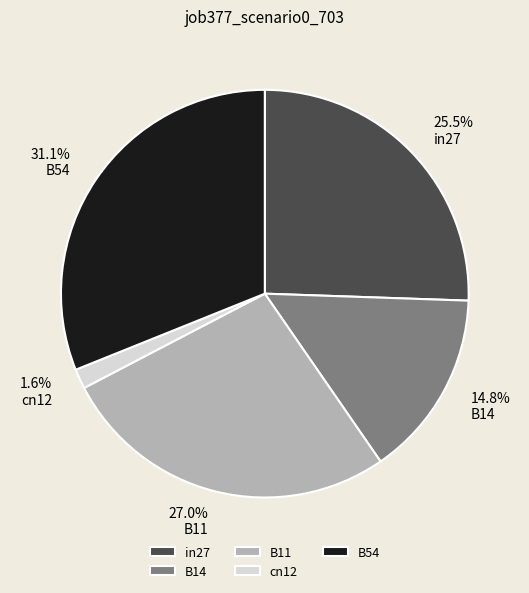

How much of the chart is everything except B14?

85.2%